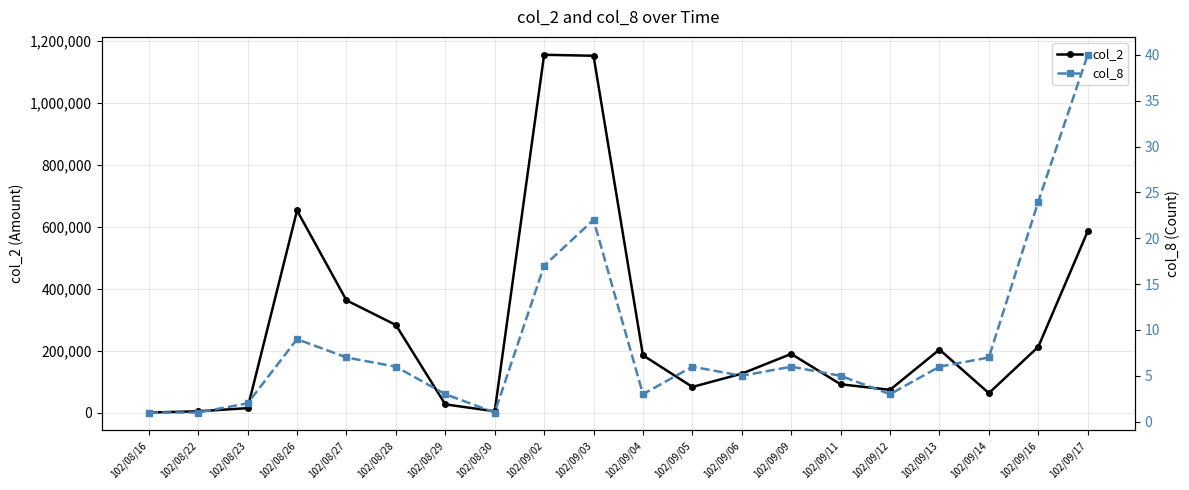

List the labels in order of col_2 value, largest first.

102/09/02, 102/09/03, 102/08/26, 102/09/17, 102/08/27, 102/08/28, 102/09/16, 102/09/13, 102/09/09, 102/09/04, 102/09/06, 102/09/11, 102/09/05, 102/09/12, 102/09/14, 102/08/29, 102/08/23, 102/08/30, 102/08/22, 102/08/16